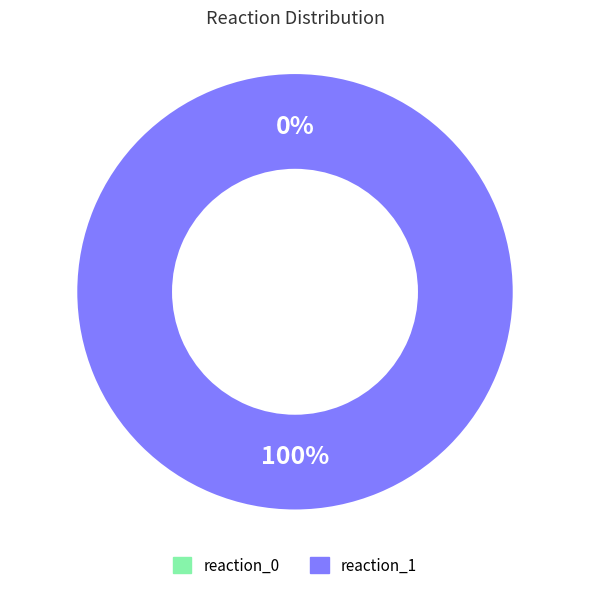

What is the total percentage of reaction_0 and reaction_1?

100.0%